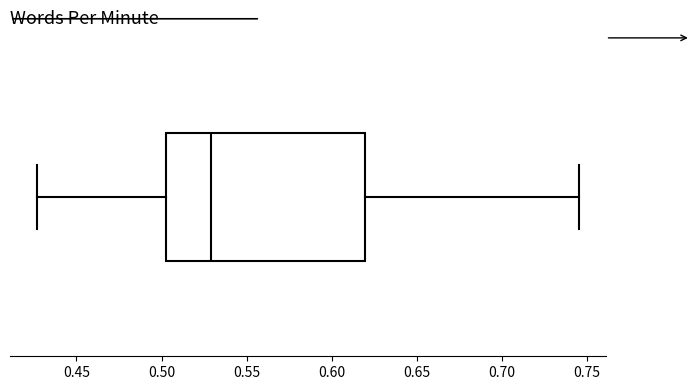

Where is the left edge of the box on the x-axis? The values are not printed on the chart, so give them approximately, as read against the axis.

0.505